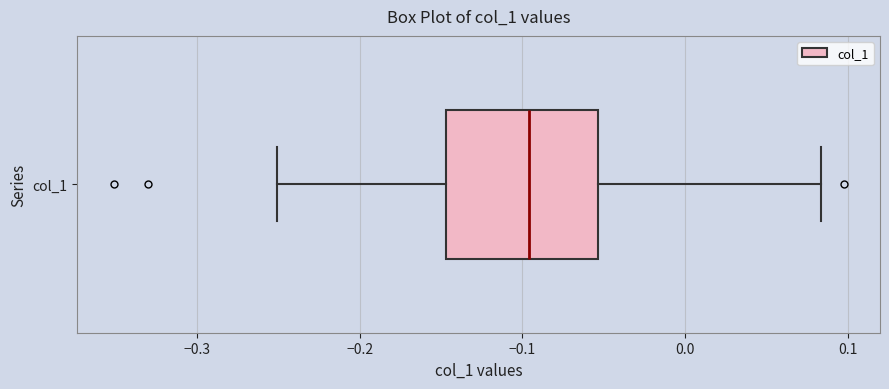

Where does the right whisker of the box for col_1 end on the x-axis? The values are not printed on the chart, so give them approximately, as read against the axis.

0.08